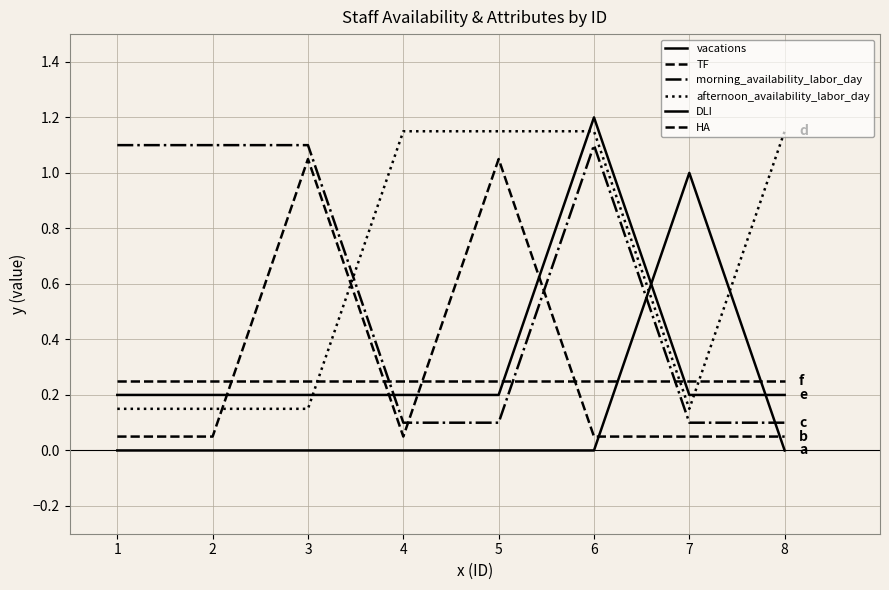

How many afternoon_availability_labor_day values are between 0 and 1?

4